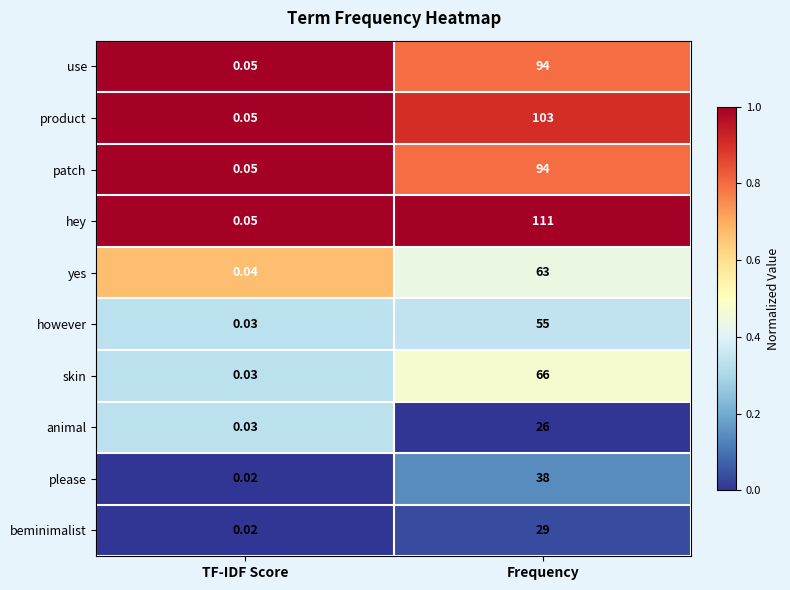

Is the value of beminimalist at Frequency greater than the value of animal at Frequency?

Yes